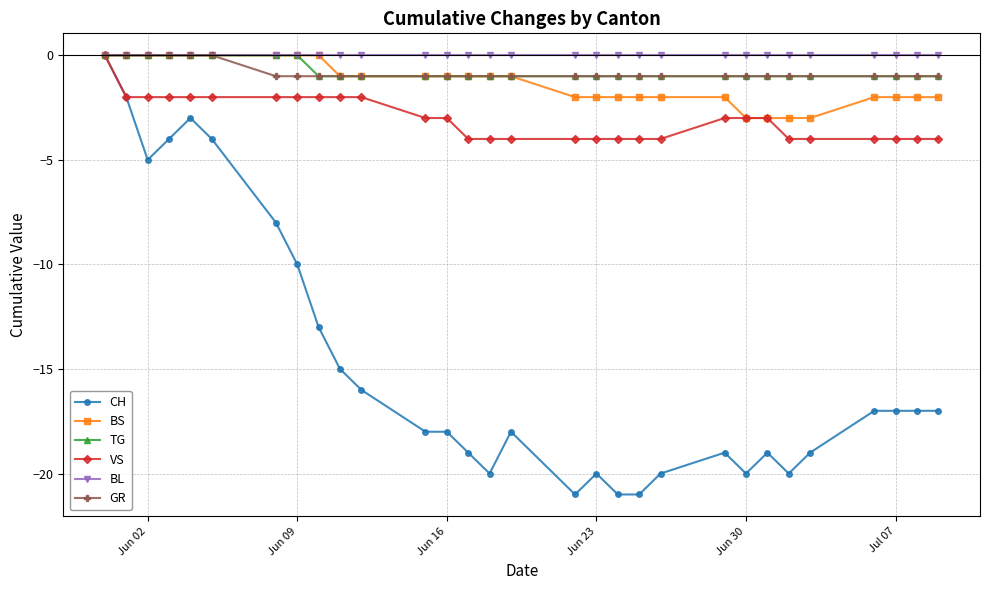

Which series has the largest range (max minus min)?

CH